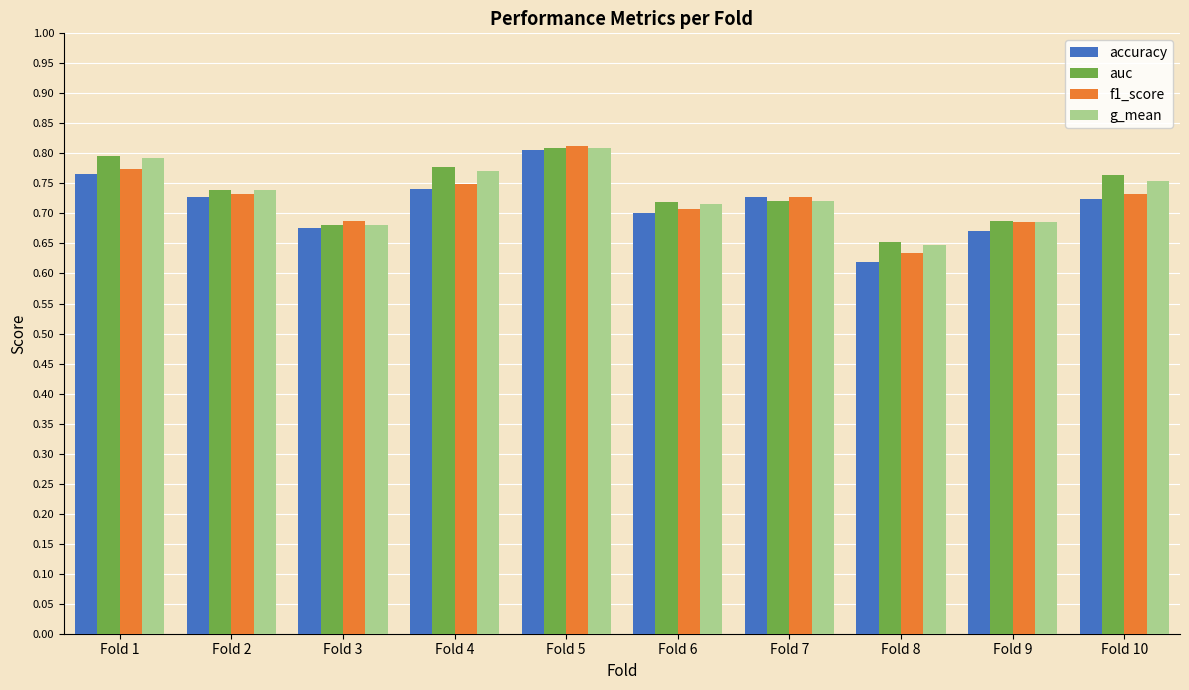

What is the total value across all series at Fold 5?

3.2